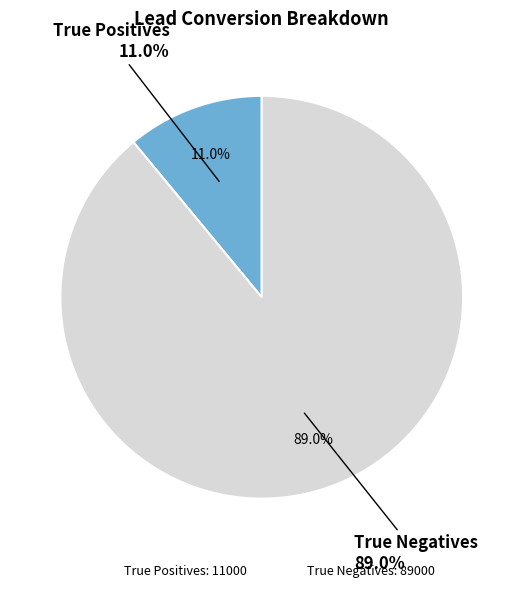

Is the sum of True Negatives and True Positives greater than half?

Yes